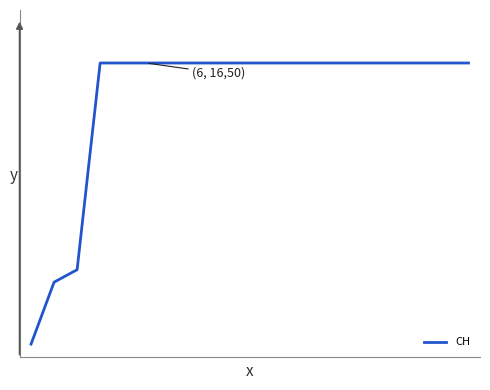

At which category does the chart reach its peak across all series?

3